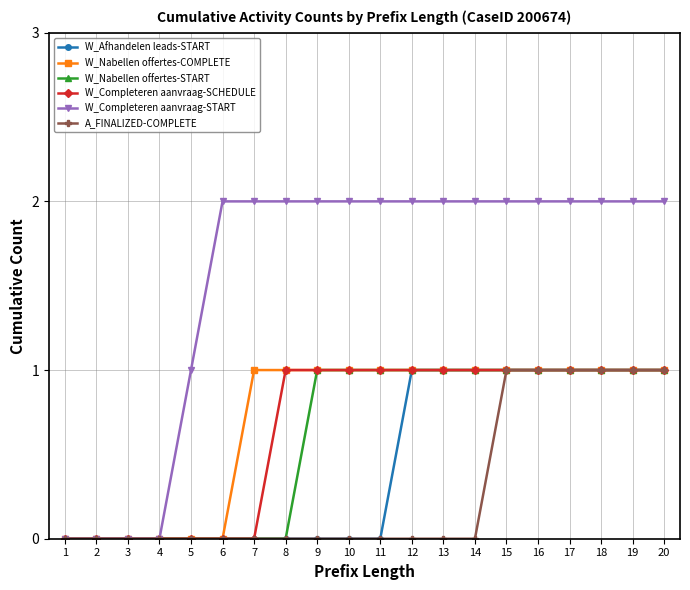

Is the value of W_Nabellen offertes-START at 11 greater than the value of W_Completeren aanvraag-START at 1?

Yes